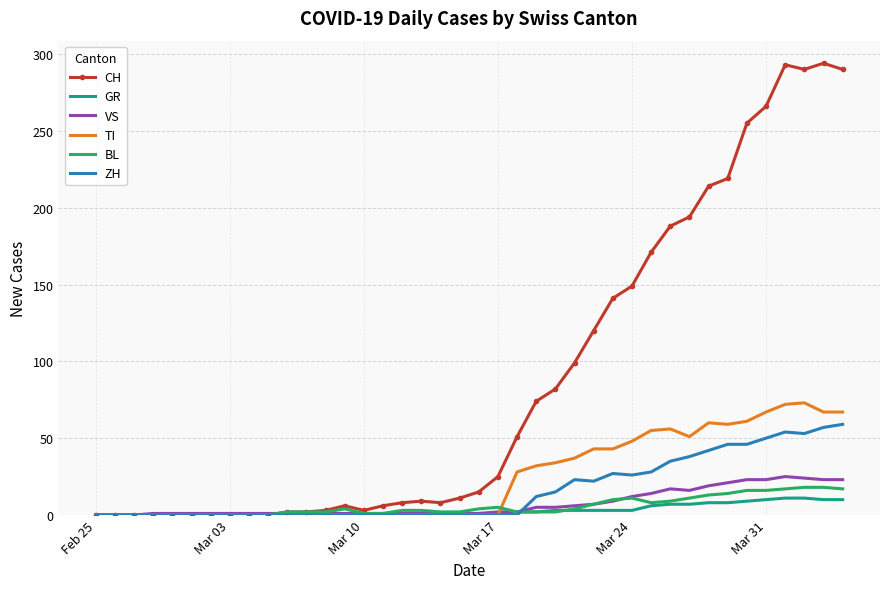

Which series has the largest range (max minus min)?

CH